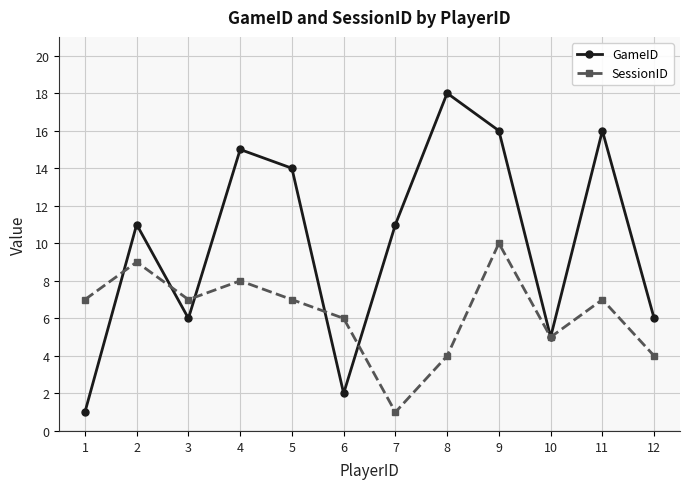

Which series ends up on top after the final intersection of GameID and SessionID?

GameID